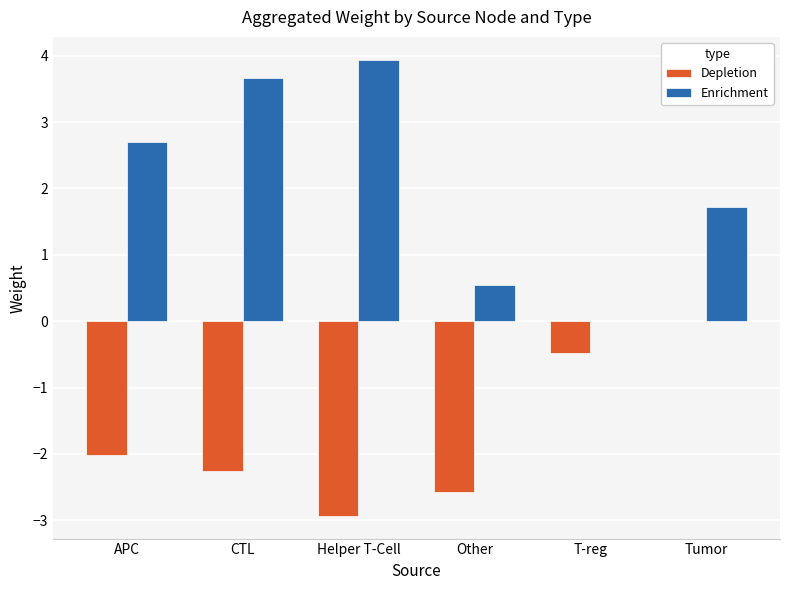

Where does the Enrichment series first go above 2?

APC